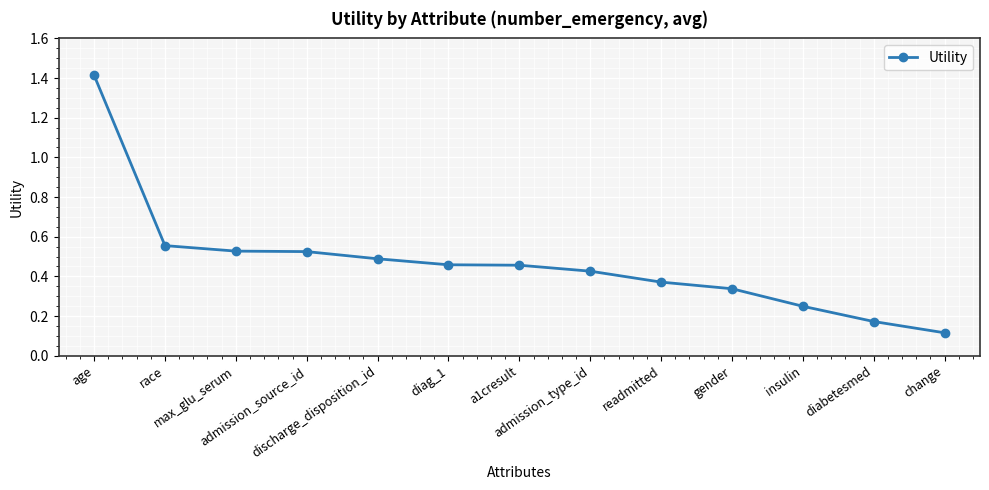

What is the sum of all values?

6.1